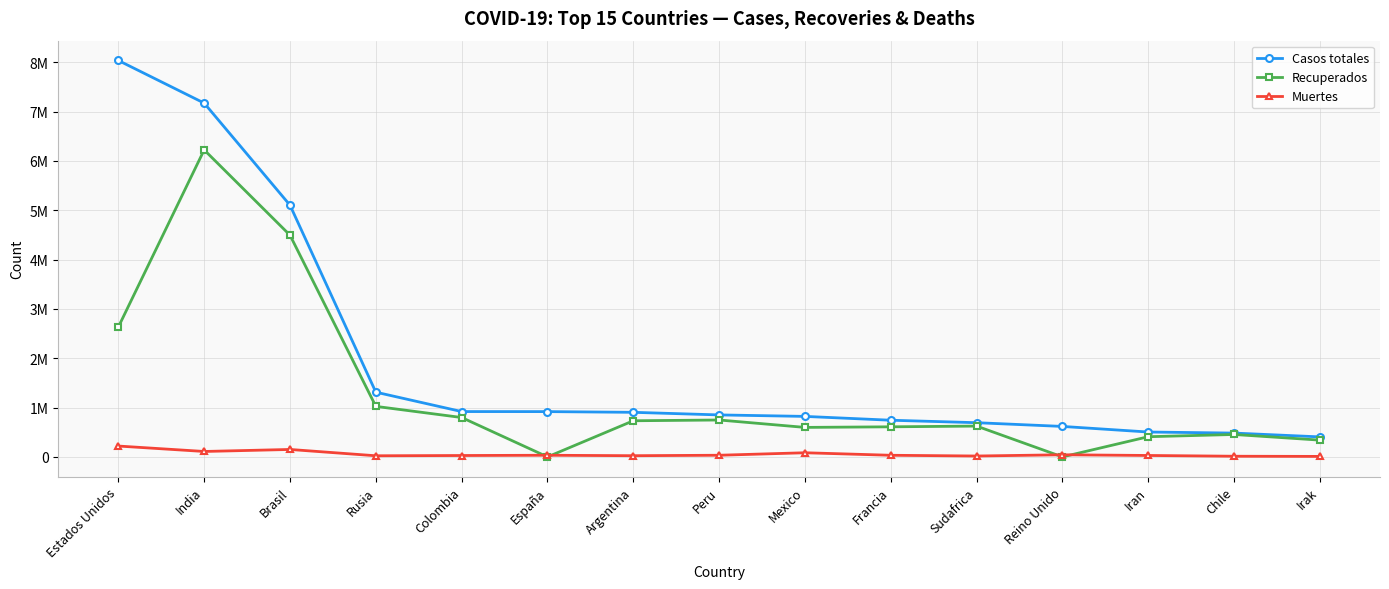

List the labels in order of Casos totales value, smallest first.

Irak, Chile, Iran, Reino Unido, Sudafrica, Francia, Mexico, Peru, Argentina, España, Colombia, Rusia, Brasil, India, Estados Unidos